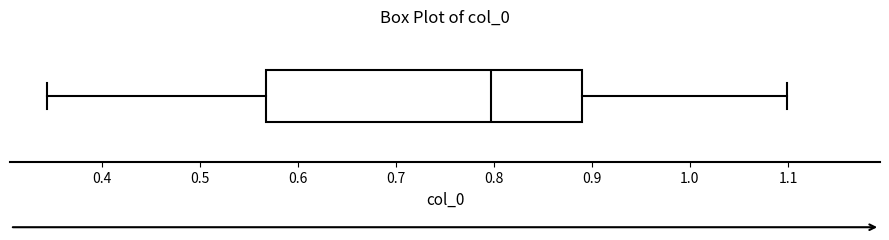

Where does the left whisker of the box end on the x-axis? The values are not printed on the chart, so give them approximately, as read against the axis.

0.34